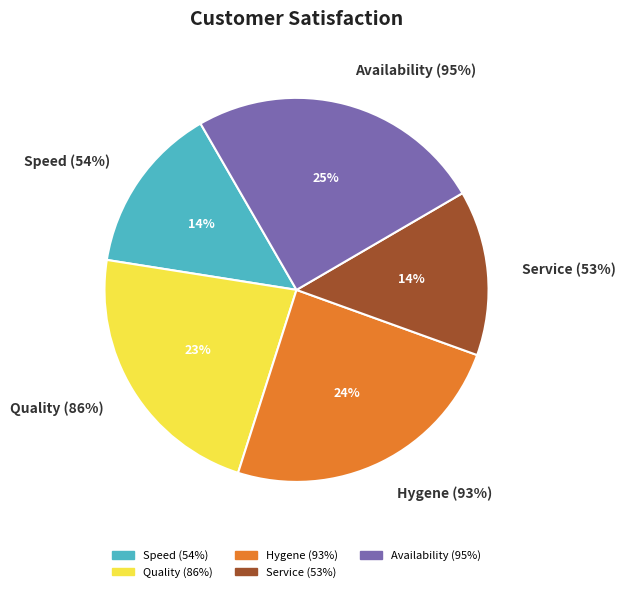

Which slice is the largest?

Availability (95%)